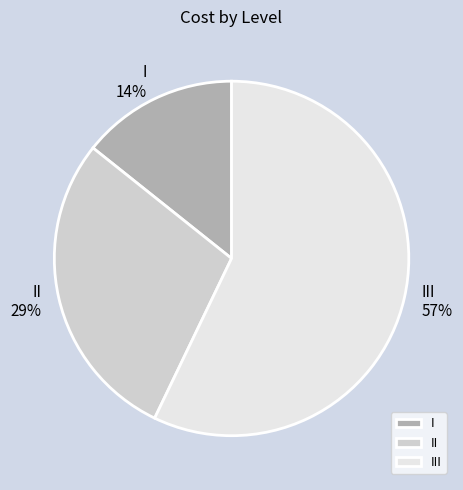

To the nearest percent, what portion does III represent?

57%